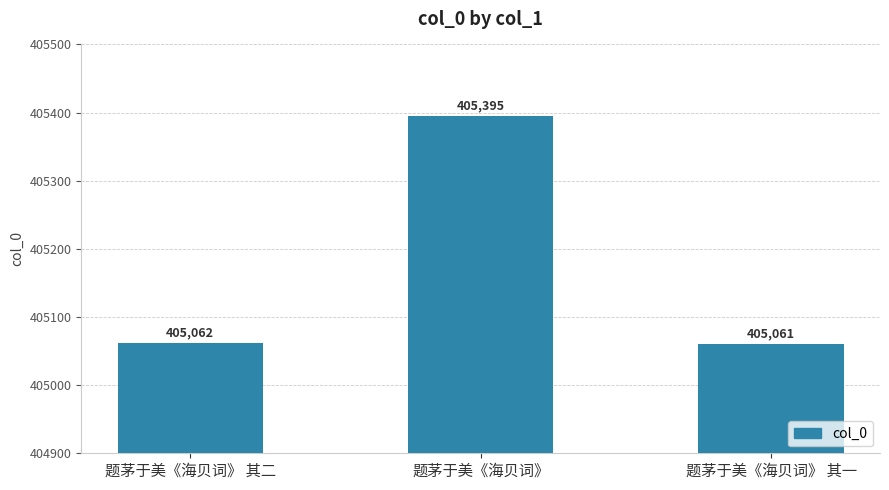

Which category has the lowest value across all series?

题茅于美《海贝词》 其一